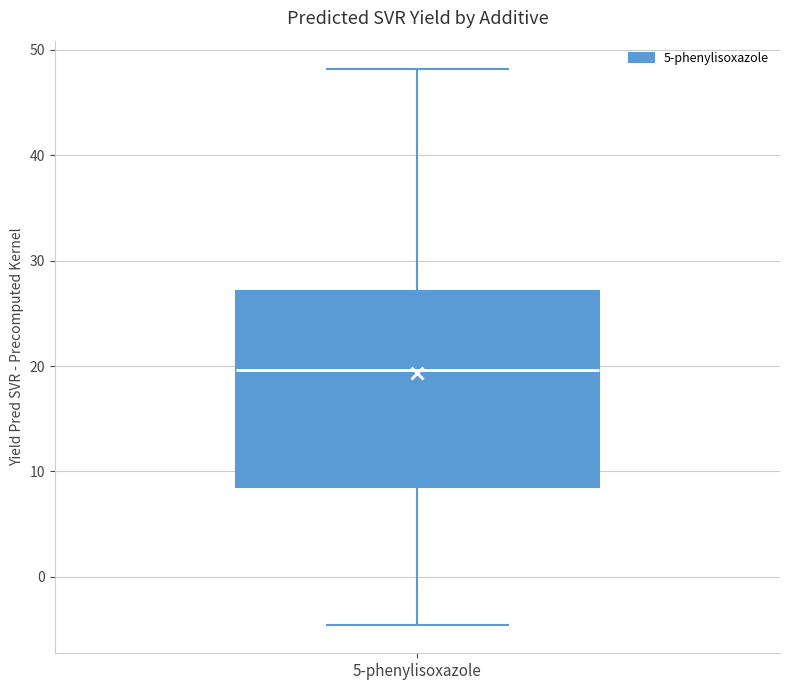

Transcribe this box plot: give where the median line is, the range the box spans, and where the two whiskers end, as read against the y-axis. The values are not printed on the chart, so give them approximately, as read against the axis.

median 20, box 9 to 27, whiskers -5 to 48